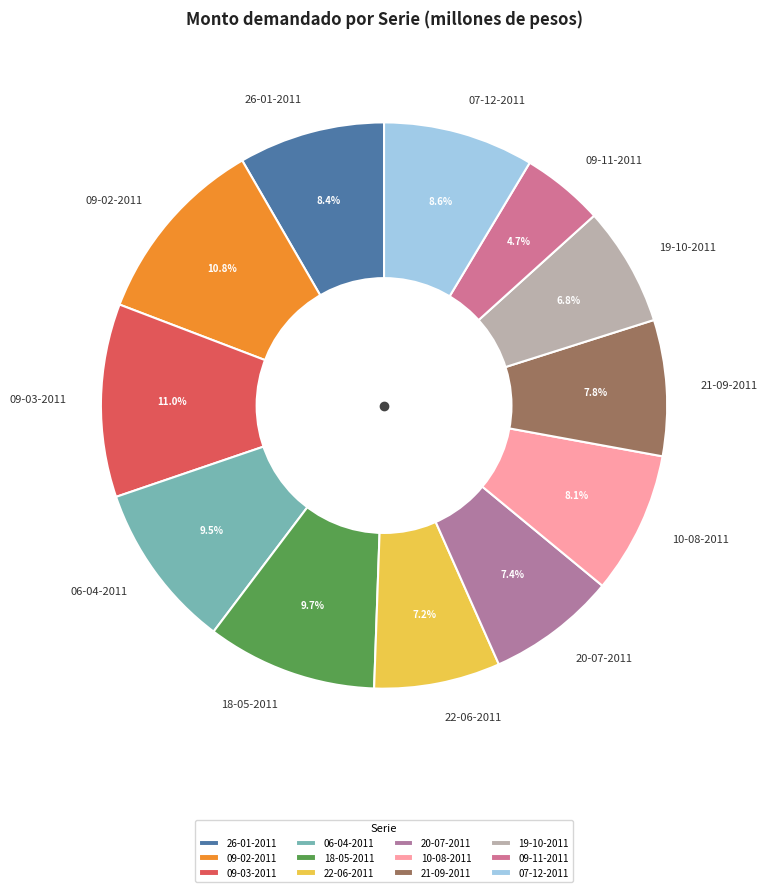

To the nearest percent, what is the average slice percentage?

8%